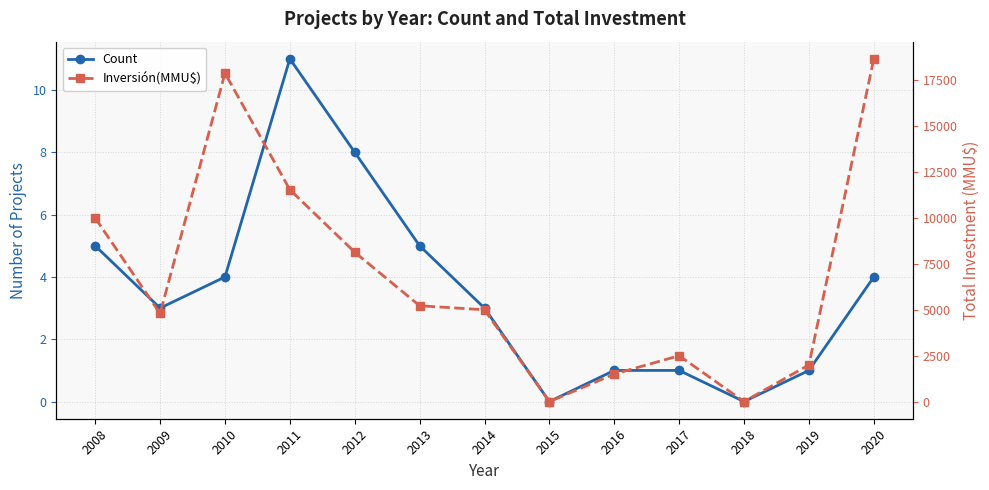

At which label does Count first exceed 3?

2008